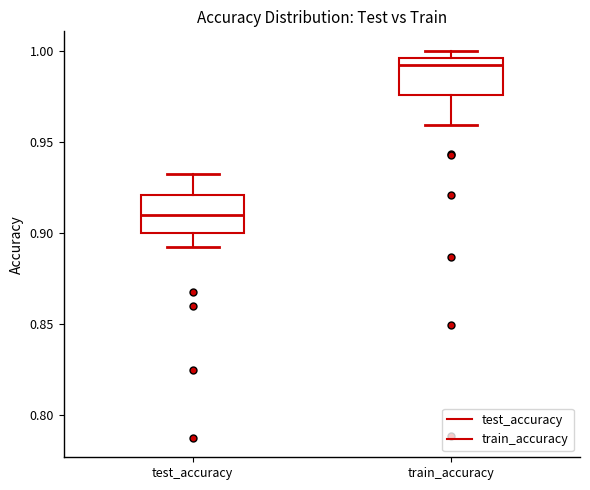

Reading left to right, read every box against the y-axis: the position of its median line, the range the box covers, and the ends of its whiskers. The values are not printed on the chart, so give them approximately, as read against the axis.

test_accuracy: median 0.910, box 0.900 to 0.920, whiskers 0.895 to 0.935
train_accuracy: median 0.990, box 0.975 to 0.995, whiskers 0.960 to 1.000